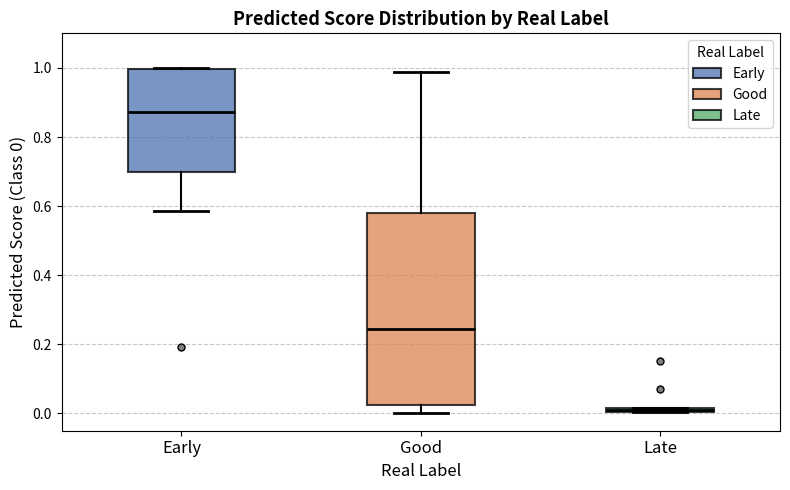

Which box is the tallest, from its lower edge to its upper edge?

Good